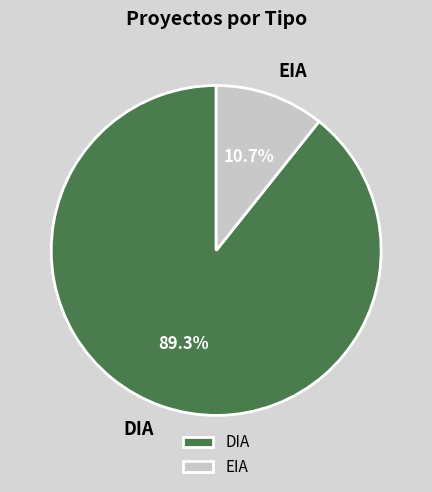

Count the number of slices in the pie.

2